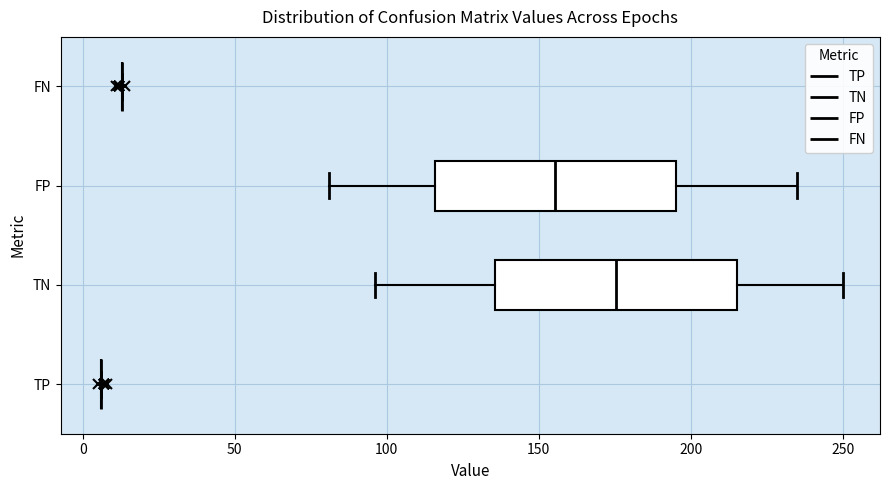

Reading bottom to top, read every box against the x-axis: the position of its median line, the range the box covers, and the ends of its whiskers. The values are not printed on the chart, so give them approximately, as read against the axis.

TP: box collapsed to a line at 5, whiskers 5 to 5
TN: median 175, box 135 to 215, whiskers 95 to 250
FP: median 155, box 115 to 195, whiskers 80 to 235
FN: box collapsed to a line at 15, whiskers 15 to 15